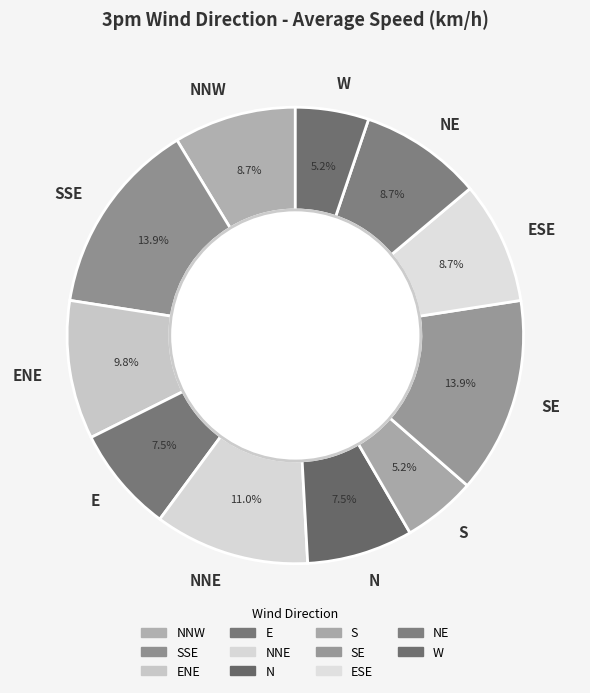

What percentage is the ESE slice, to the nearest percent?

9%